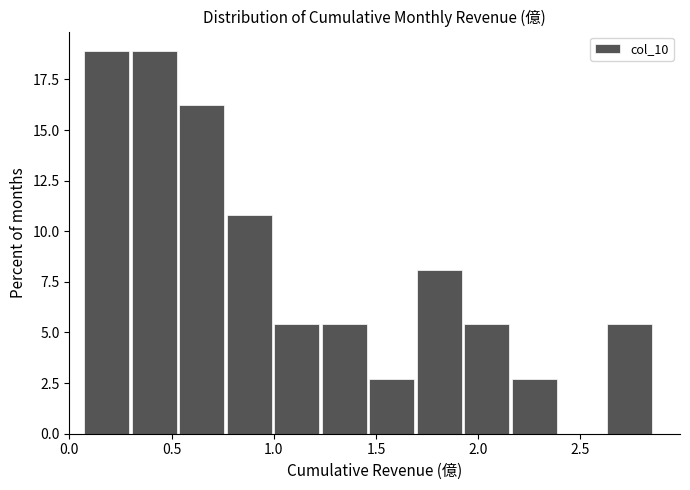

How tall is the bar that spans 2.65 to 2.85 on the x-axis? Neither the bar edges nor the heights are printed on the chart, so give them approximately, as read against the axes.

5.5